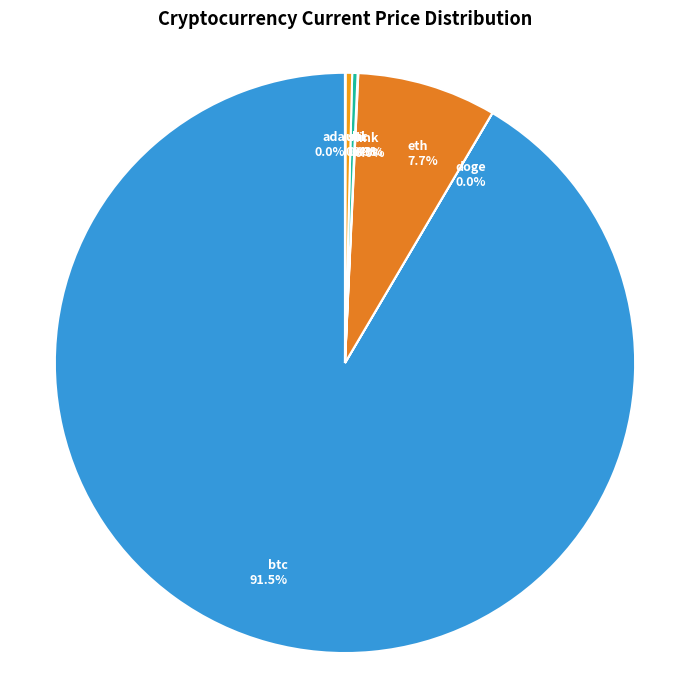

The btc slice represents 99% of the pie. True or false?

False